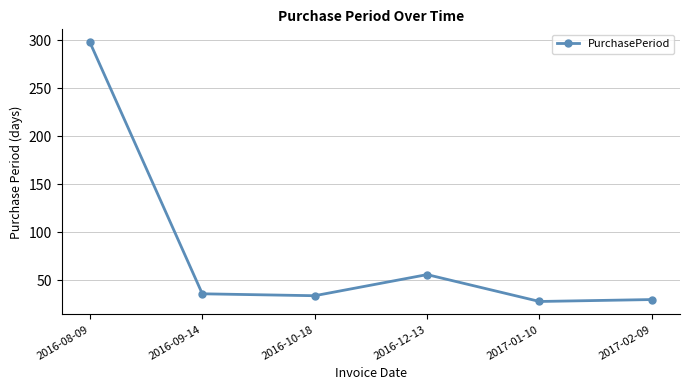

The value at 2016-10-18 is 34. True or false?

True